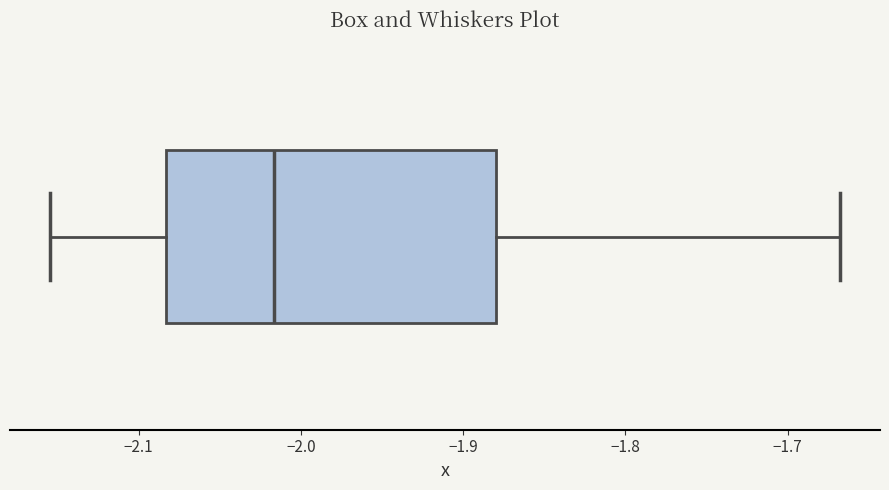

Transcribe this box plot: give where the median line is, the range the box spans, and where the two whiskers end, as read against the x-axis. The values are not printed on the chart, so give them approximately, as read against the axis.

median -2.02, box -2.08 to -1.88, whiskers -2.15 to -1.67